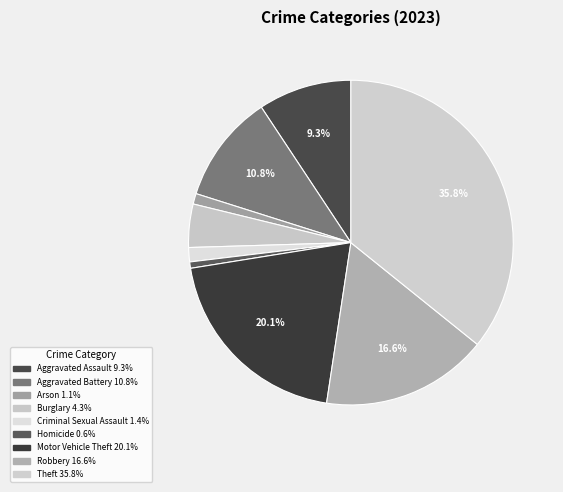

Count the number of slices in the pie.

9